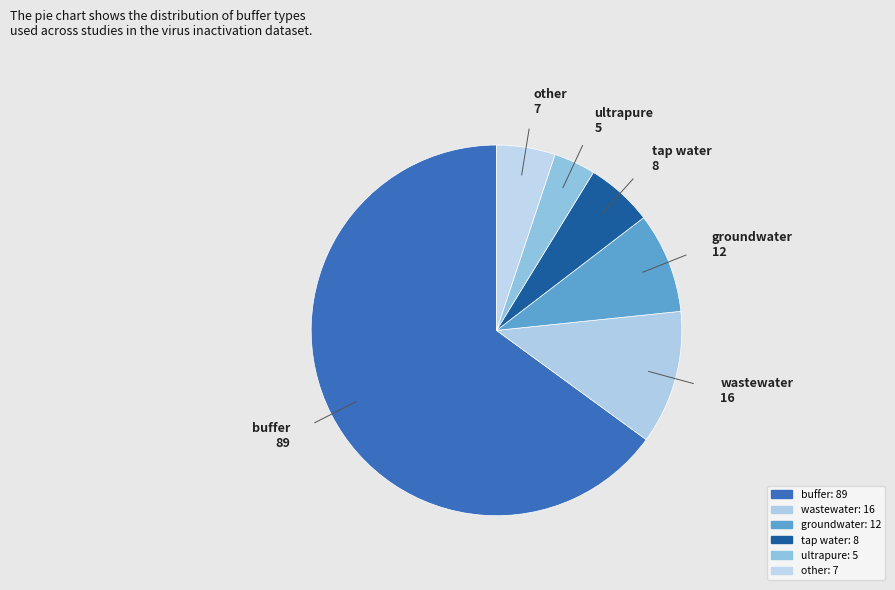

How many slices are in this pie chart?

6